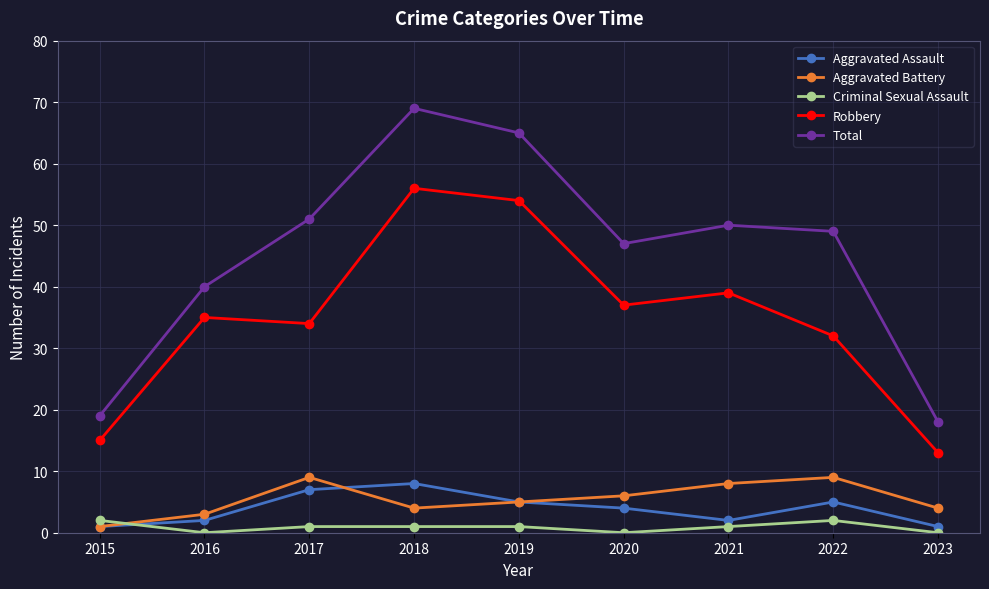

What is the value of the Total point at the 2nd from the left?

40